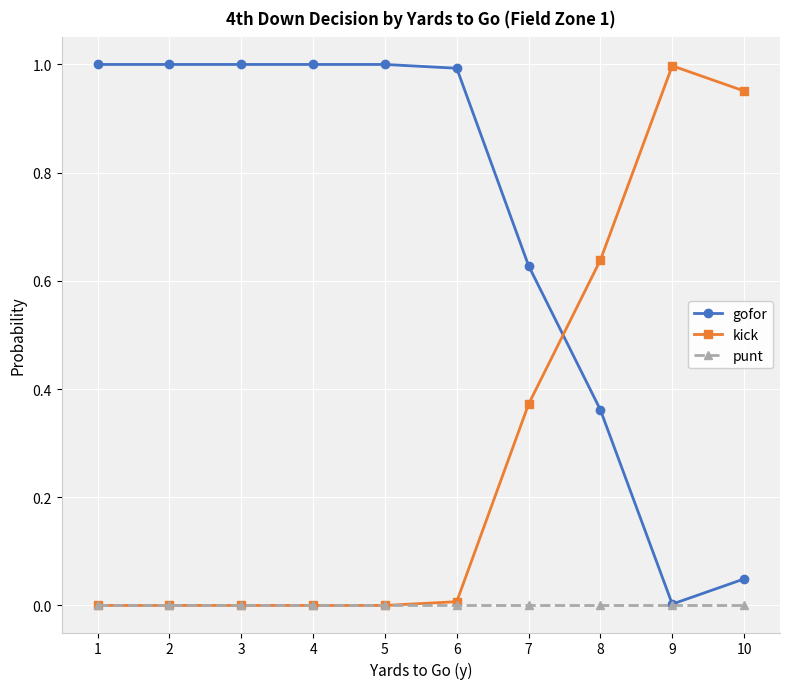

What are all the series names shown in the legend?

gofor, kick, punt